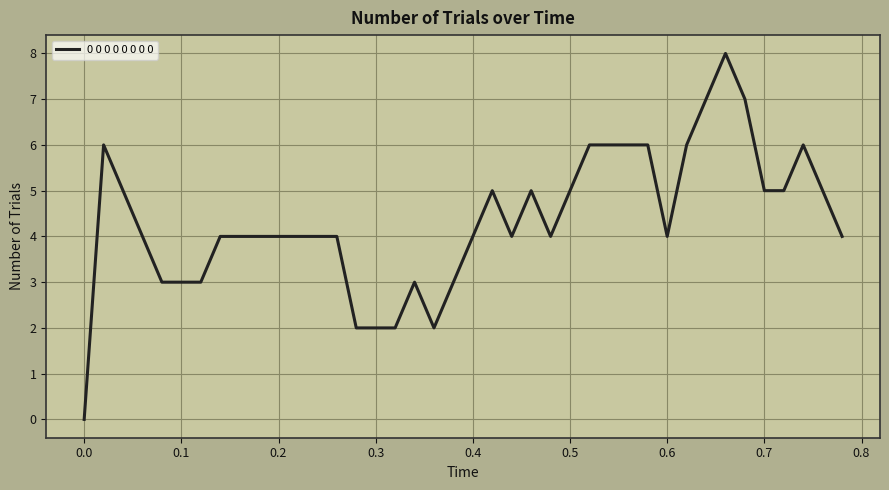

True or false: the data has more than 1 interior local peaks.

True